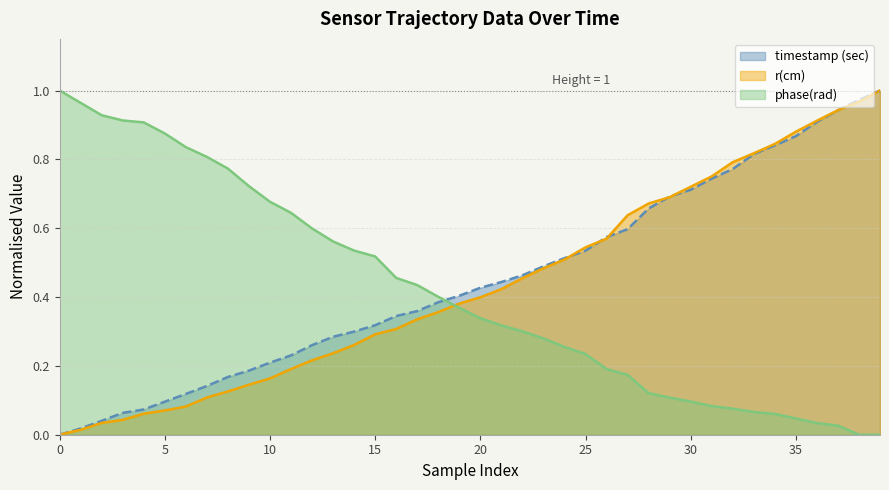

List the series in order of their overall mean, lowest first.

phase(rad), r(cm), timestamp (sec)